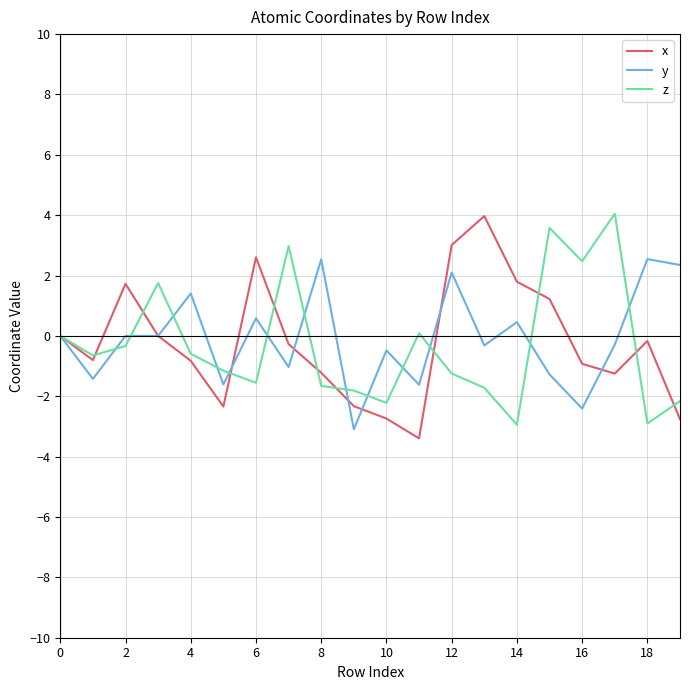

What is the minimum value for y?

-3.1